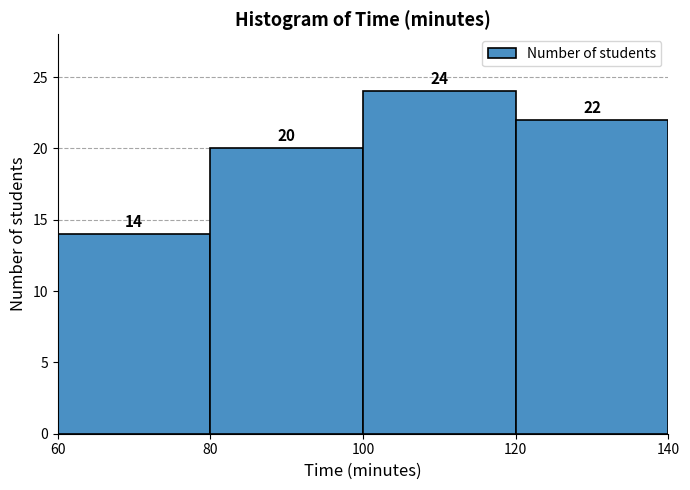

Reading left to right, list every bar in this chart as the range it spans on the x-axis followed by its height.

60 to 80: 14
80 to 100: 20
100 to 120: 24
120 to 140: 22